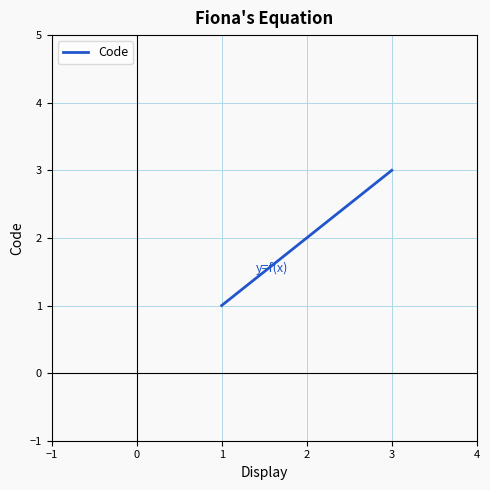

Reading left to right, transcribe all the data shown in this chart.

1	2	3